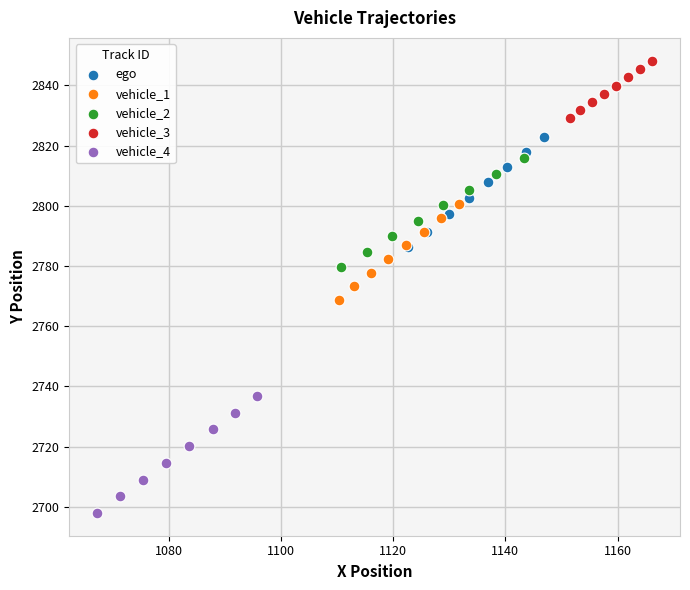

What are all the series names shown in the legend?

ego, vehicle_1, vehicle_2, vehicle_3, vehicle_4